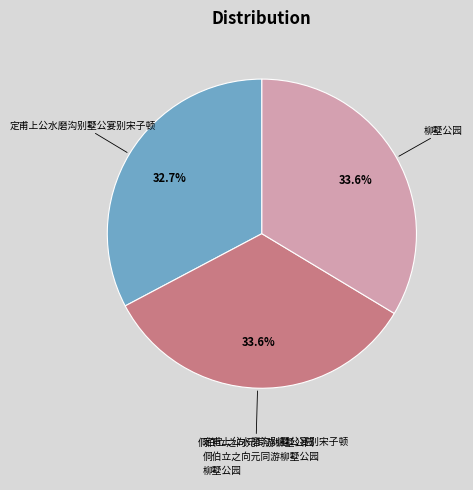

To the nearest percent, what portion does 侗伯立之向元同游柳墅公园 represent?

34%